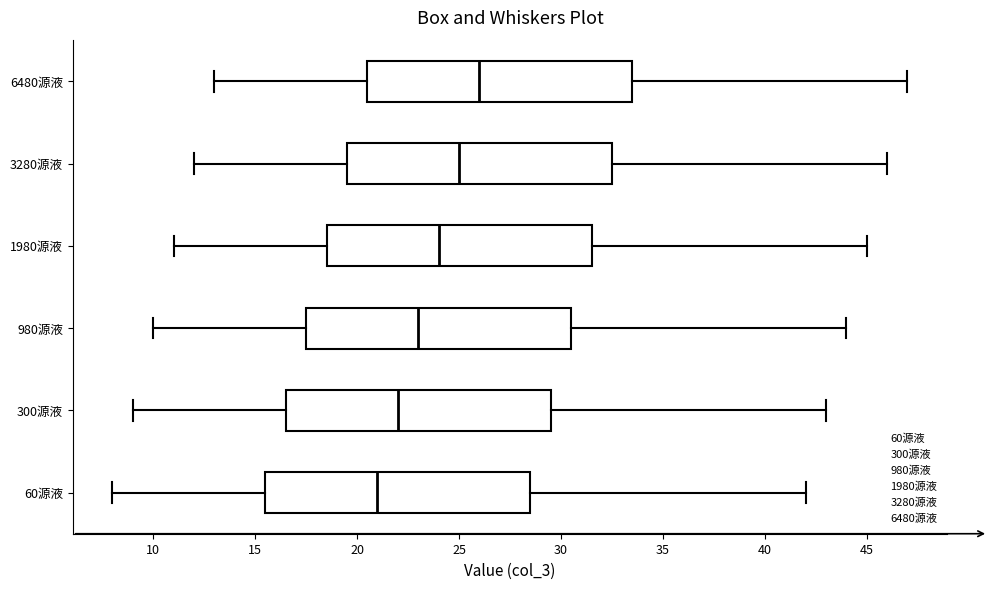

Reading bottom to top, transcribe this box plot: for each box, give where its median line is, the range the box spans, and where its two whiskers end, as read against the x-axis. The values are not printed on the chart, so give them approximately, as read against the axis.

60源液: median 21.0, box 15.5 to 28.5, whiskers 8.0 to 42.0
300源液: median 22.0, box 16.5 to 29.5, whiskers 9.0 to 43.0
980源液: median 23.0, box 17.5 to 30.5, whiskers 10.0 to 44.0
1980源液: median 24.0, box 18.5 to 31.5, whiskers 11.0 to 45.0
3280源液: median 25.0, box 19.5 to 32.5, whiskers 12.0 to 46.0
6480源液: median 26.0, box 20.5 to 33.5, whiskers 13.0 to 47.0